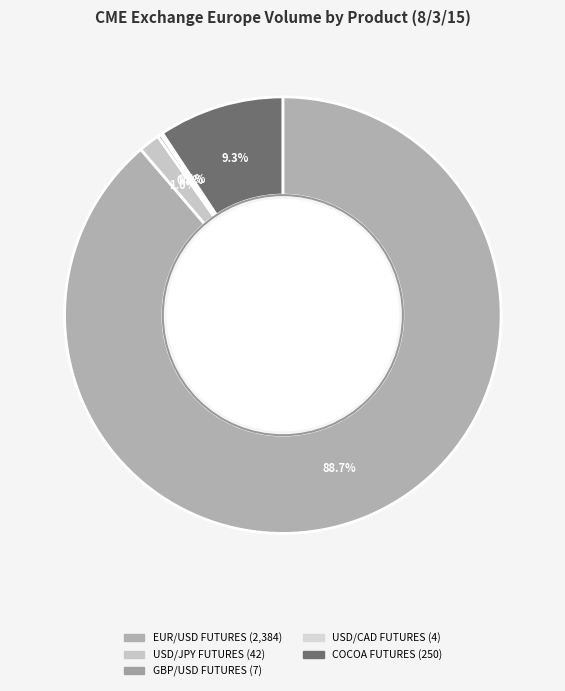

To the nearest percent, what is the average slice percentage?

20%